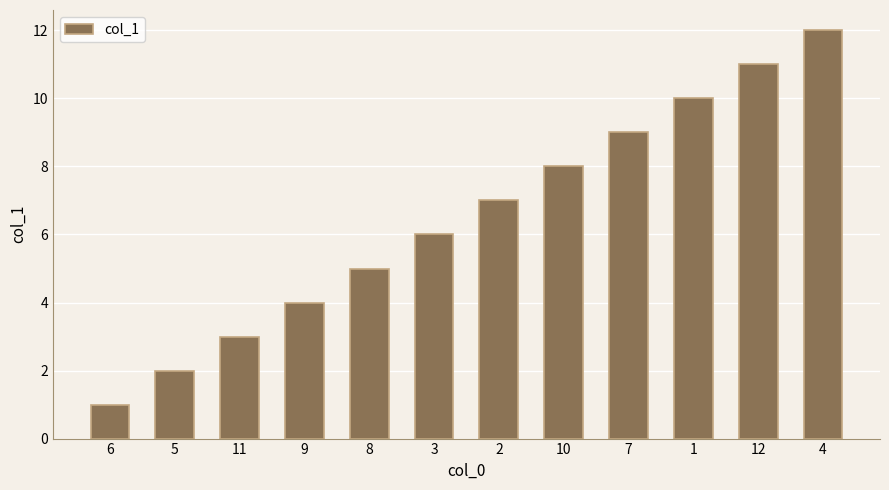

What is the value of the 1st bar from the left?

1